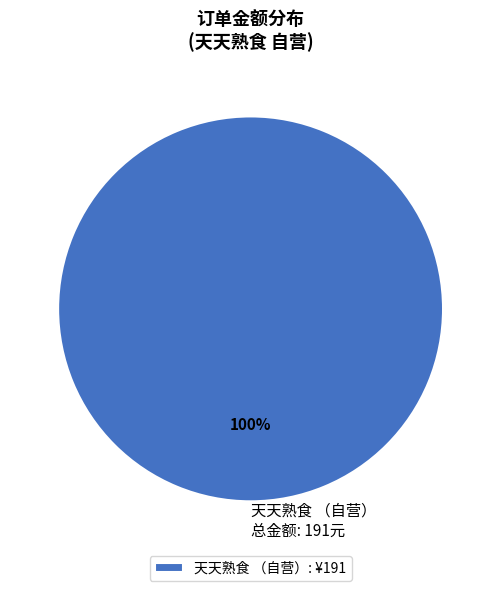

True or false: 天天熟食 （自营） 总金额: 191元 accounts for 100% of the total.

True